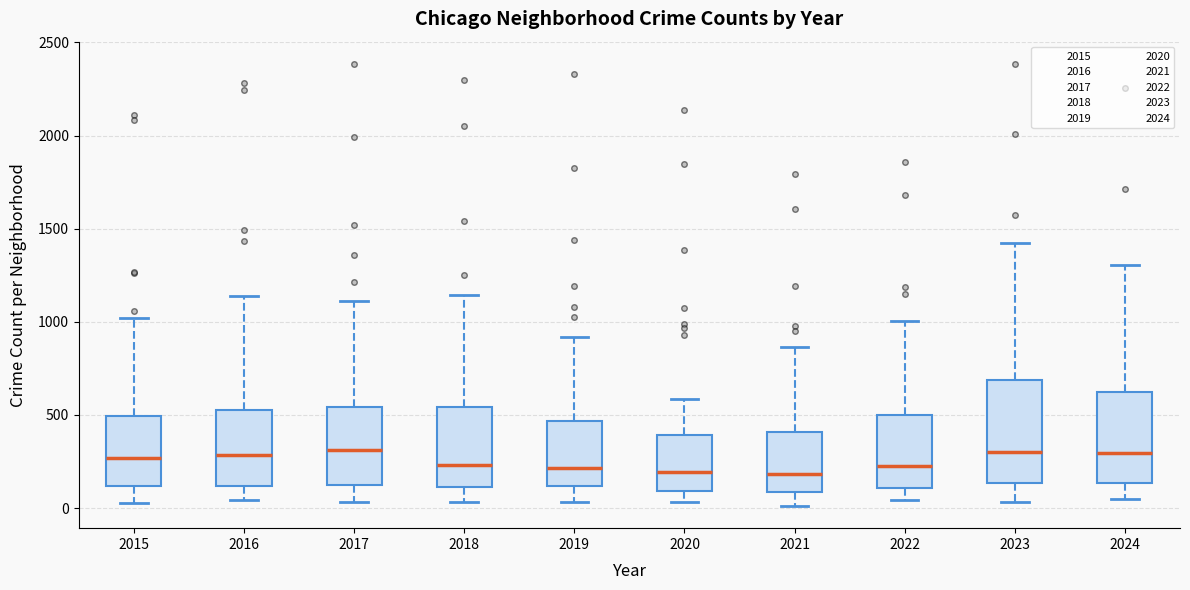

Where is the upper edge of the box at x = 2024 on the y-axis? The values are not printed on the chart, so give them approximately, as read against the axis.

600